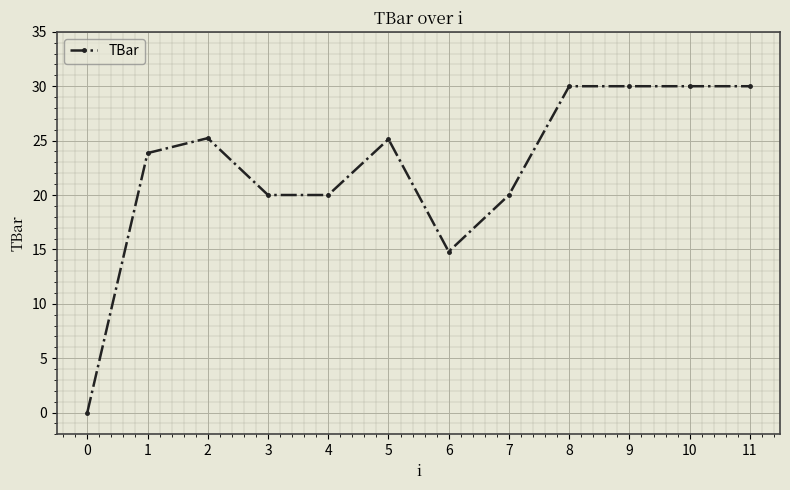

True or false: the data shows 14.8 at 6.

True